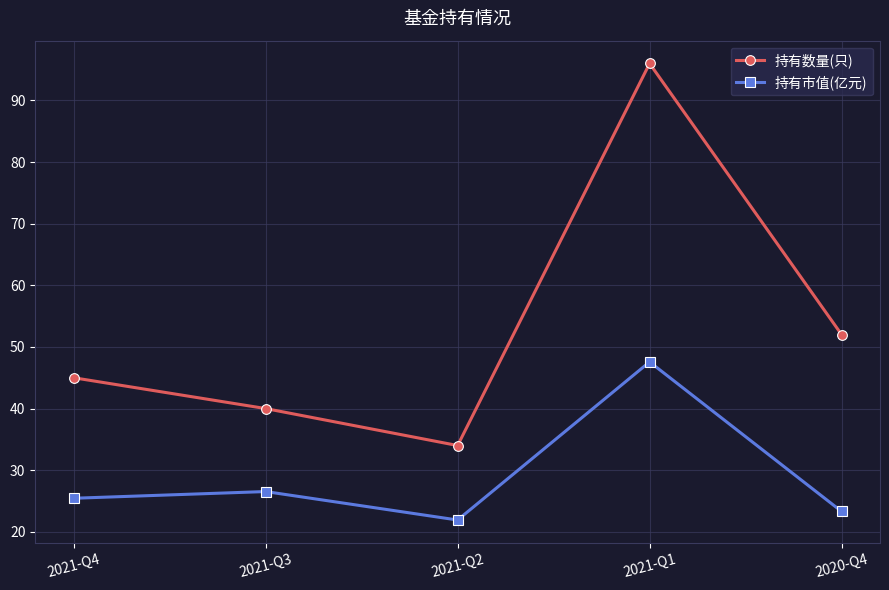

Does the chart display data point markers on the line(s)?

Yes